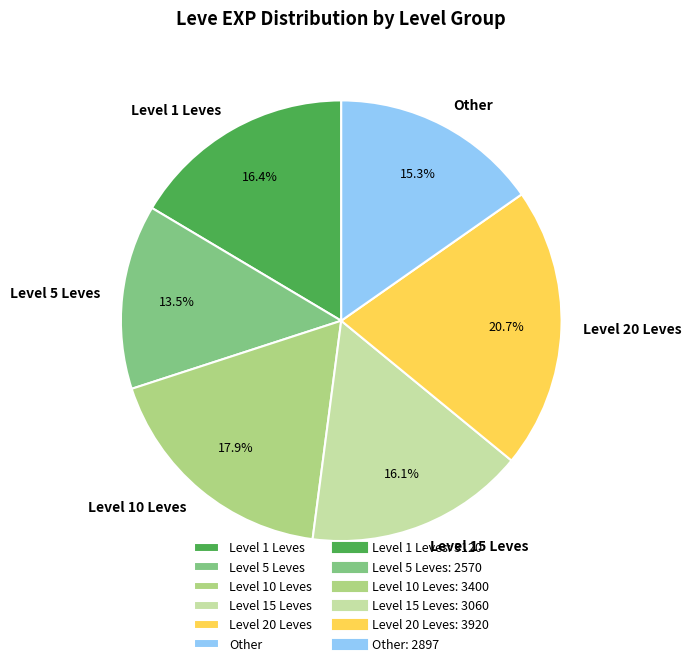

Does Level 20 Leves represent more than half of the total?

No